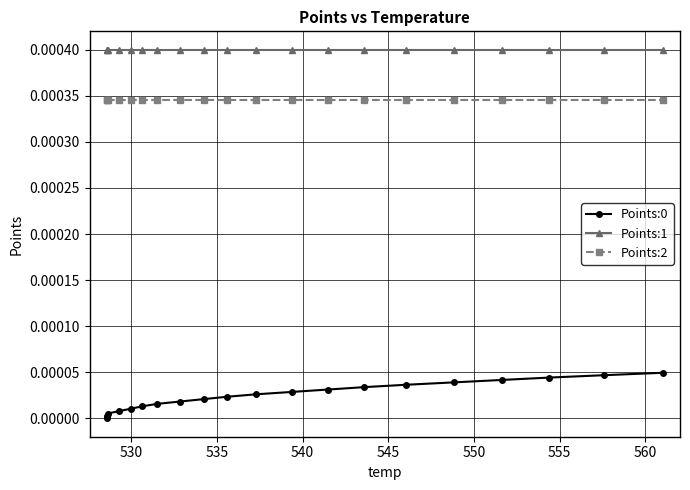

Does the chart have visible grid lines?

Yes